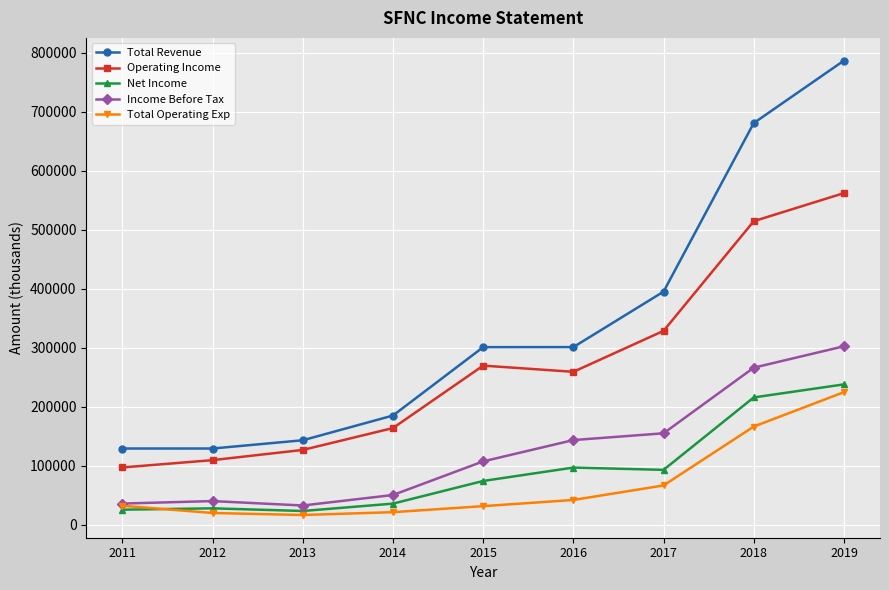

What is the value of the Total Operating Exp point at the 7th from the left?

66500